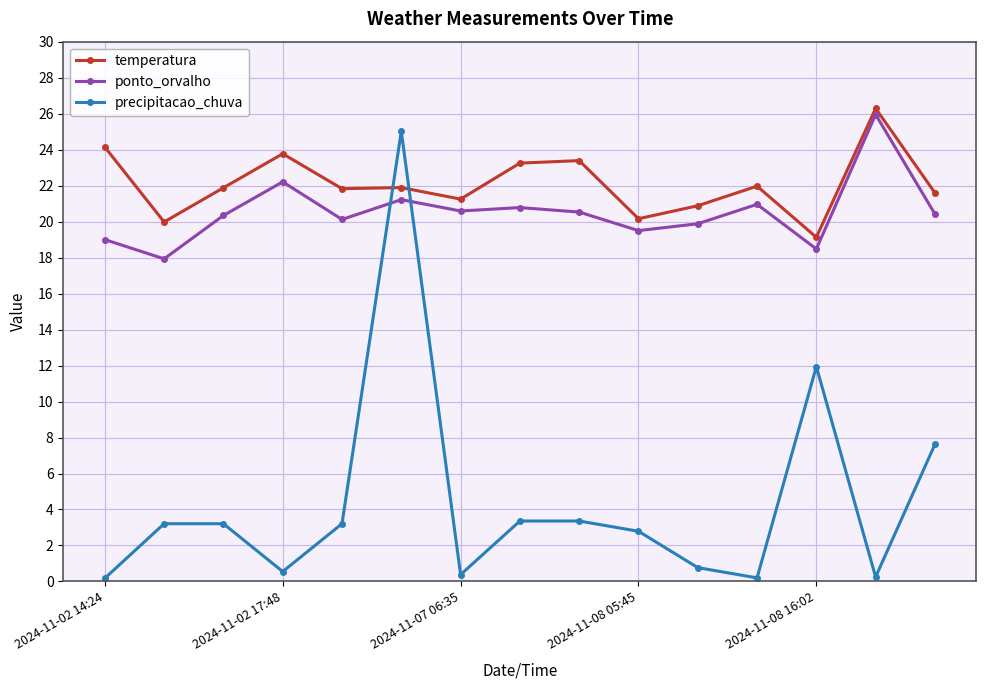

True or false: temperatura has more than 2 interior local peaks.

True